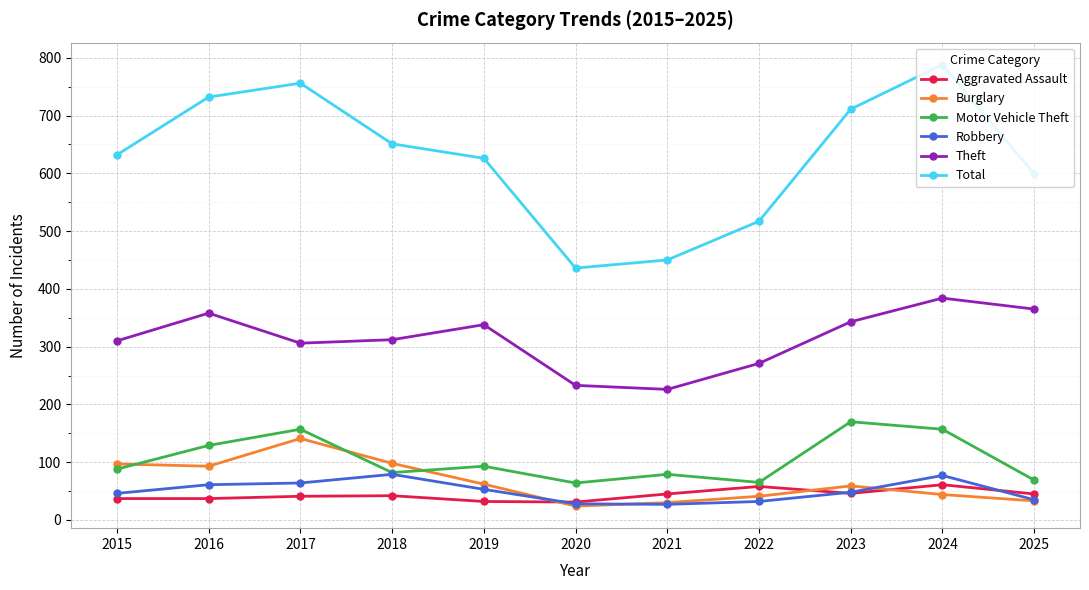

What is the difference between the maximum and second lowest values in the Burglary series?

111